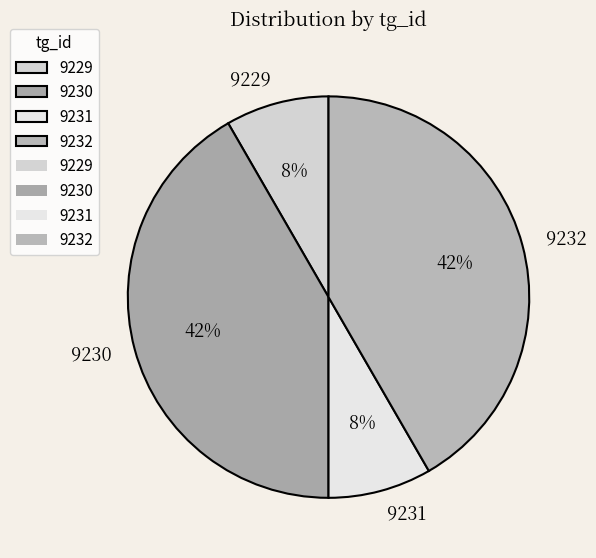

Is 9230 the majority of the pie?

No